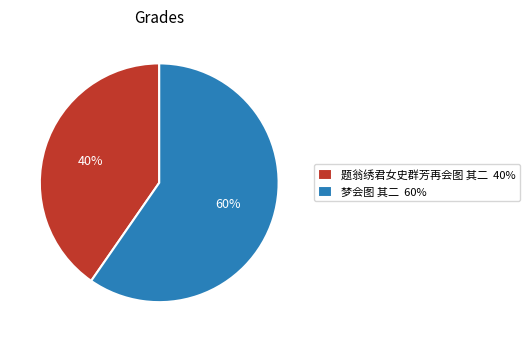

What is the smallest slice in the pie chart?

题翁绣君女史群芳再会图 其二